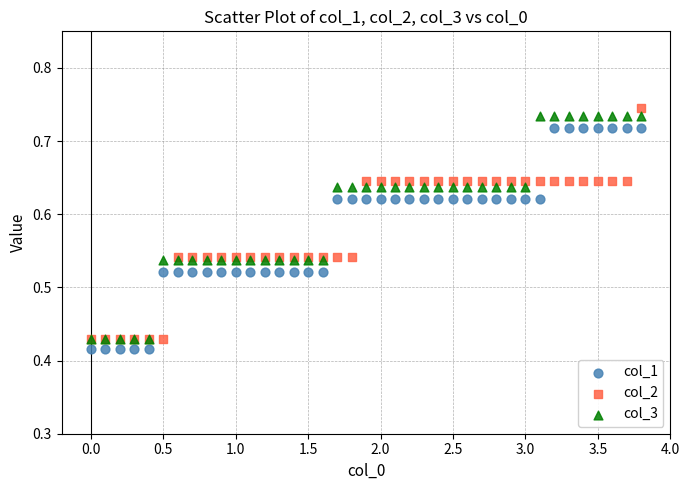

Which series has the largest Y range (max minus min)?

col_2